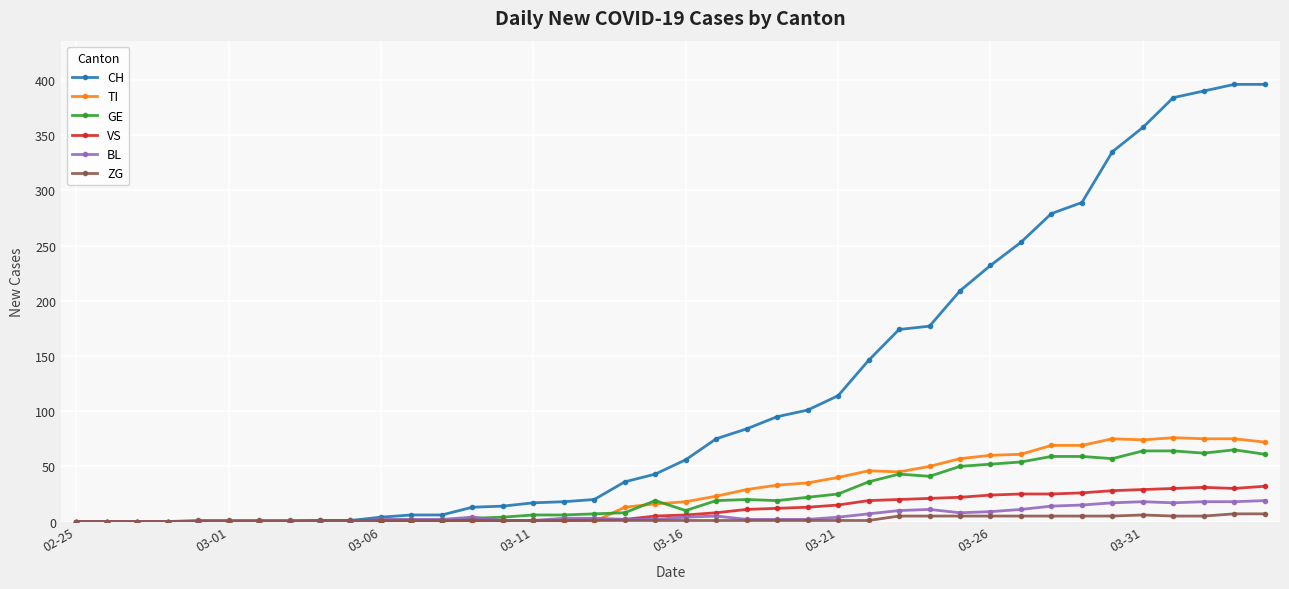

How many values in the CH series are below 56?

20